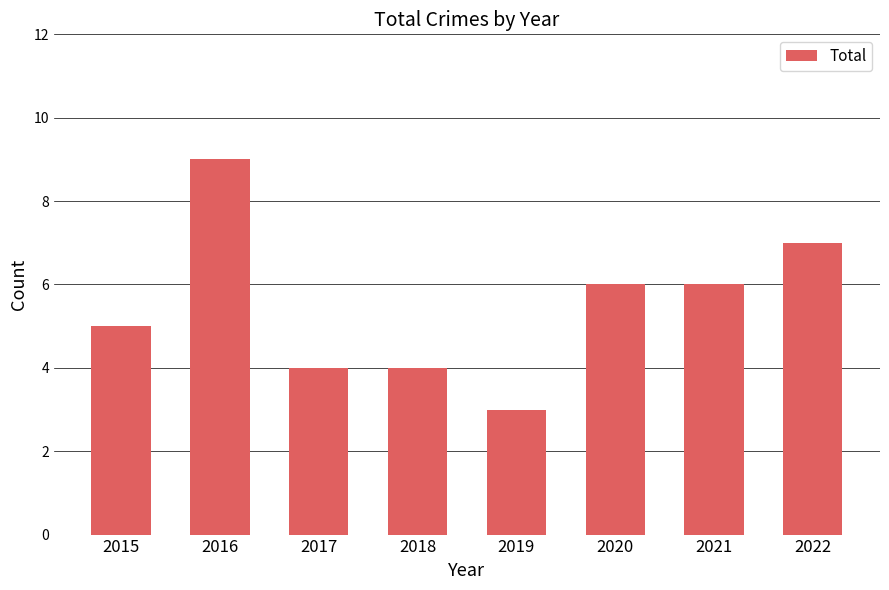

What is the maximum value shown in the chart?

9